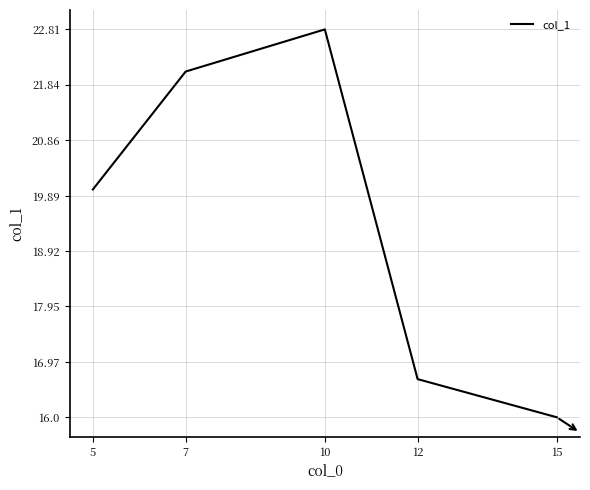

At which category does the data reach its first local peak?

10